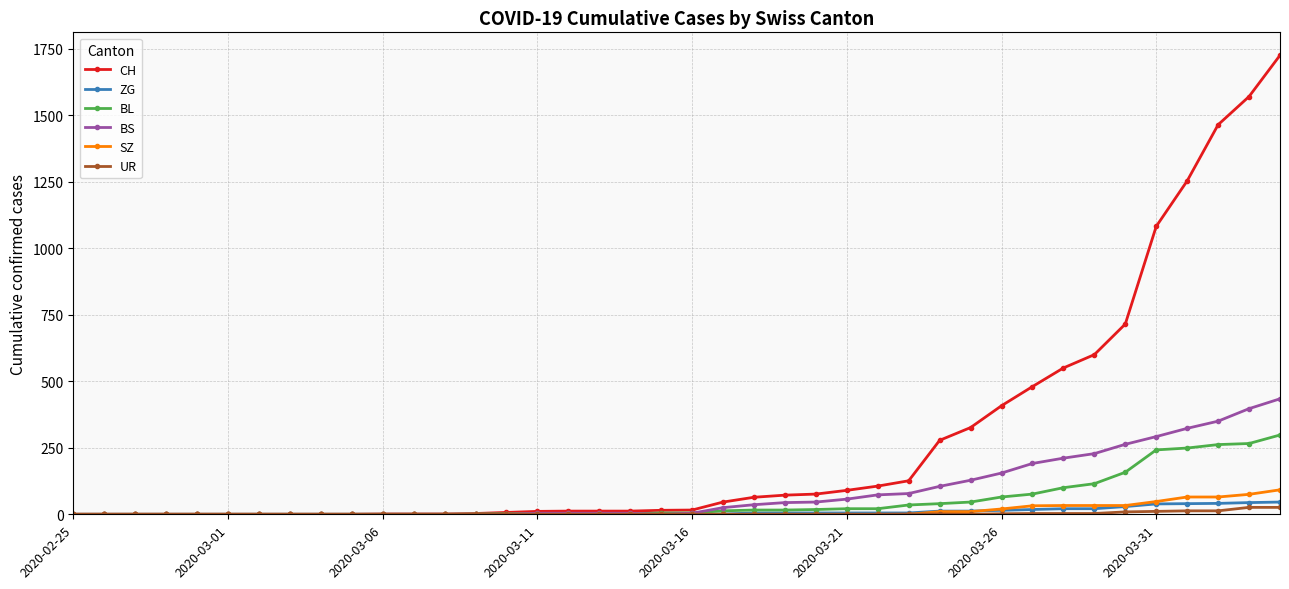

Which series has the largest range (max minus min)?

CH